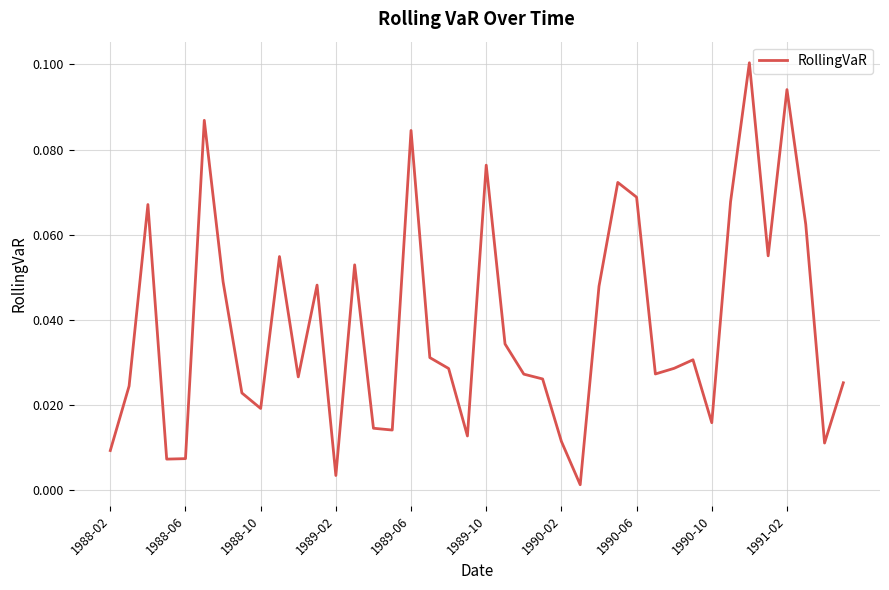

What is the maximum value shown in the chart?

0.1